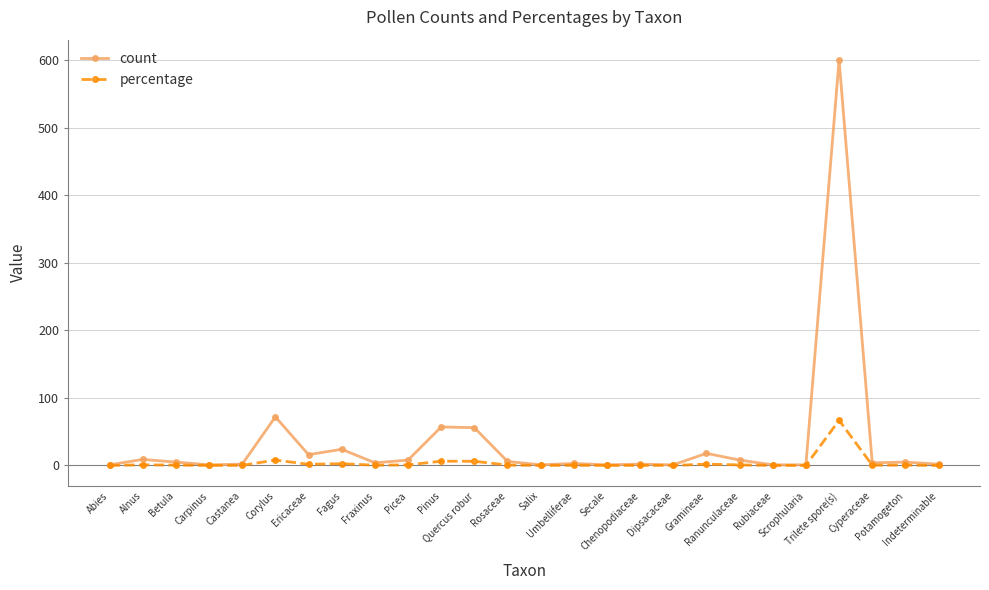

List the series in order of their peak value, lowest first.

percentage, count